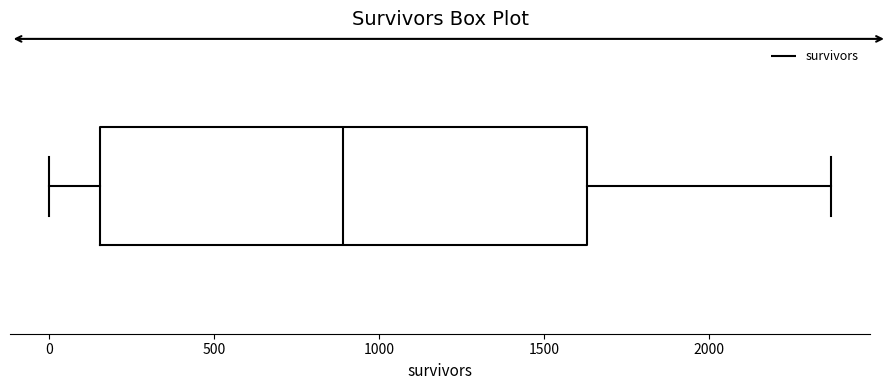

Transcribe this box plot: give where the median line is, the range the box spans, and where the two whiskers end, as read against the x-axis. The values are not printed on the chart, so give them approximately, as read against the axis.

median 900, box 150 to 1650, whiskers 0 to 2350